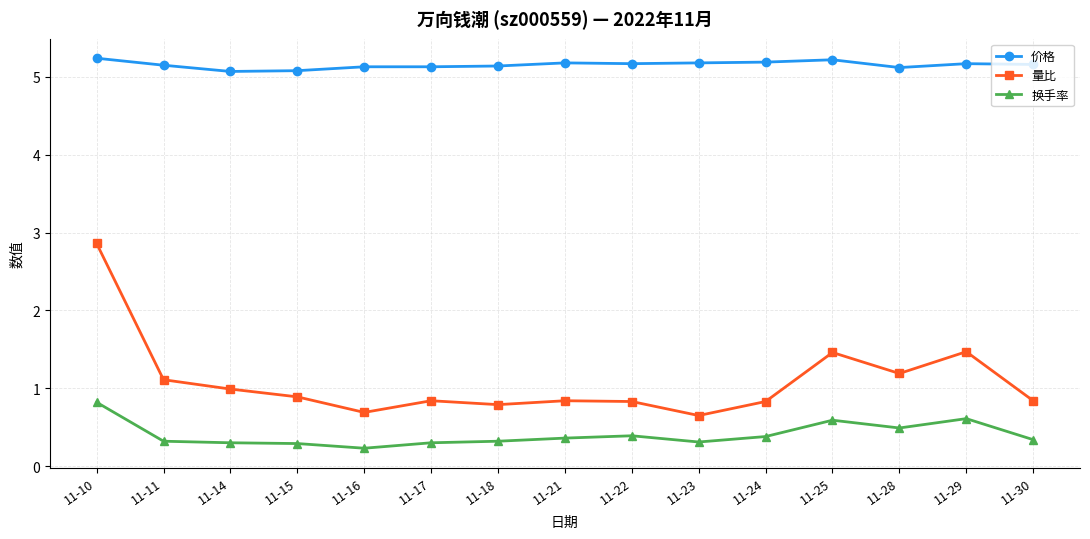

Count the 换手率 values in the range 0 to 1.

15